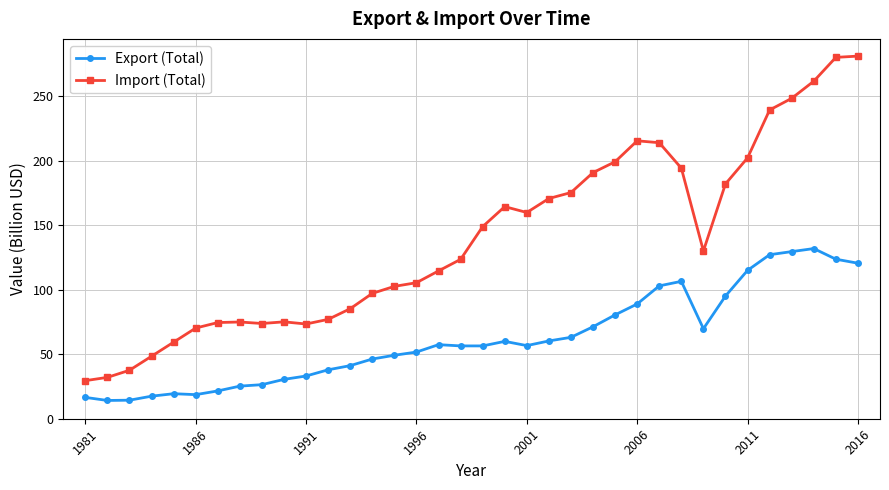

What is the sum of all Export (Total) values?

2237.9